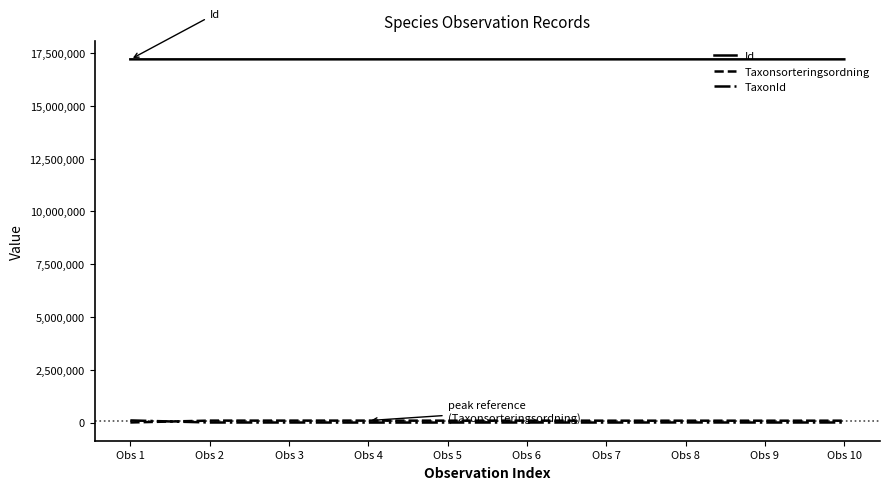

After their last crossing, which series has the higher values: Taxonsorteringsordning or TaxonId?

Taxonsorteringsordning